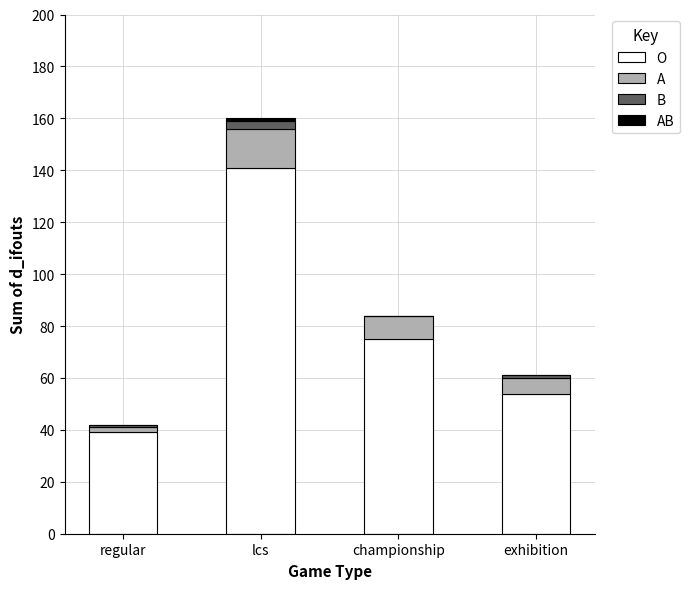

What is the maximum value for O?

141